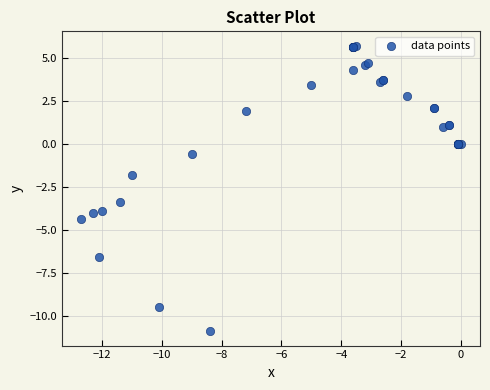

What Y value in the scatter plot is closest to -2?

-1.8